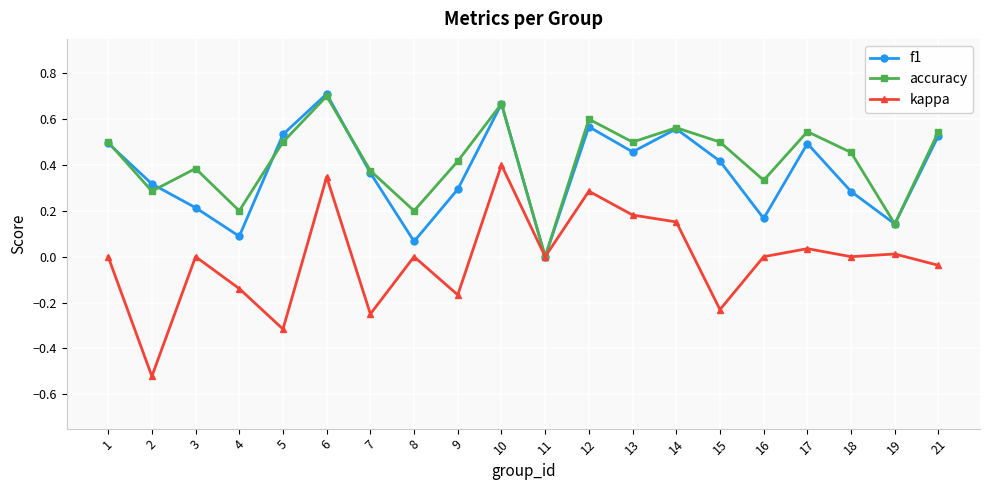

Does the chart display data point markers on the line(s)?

Yes